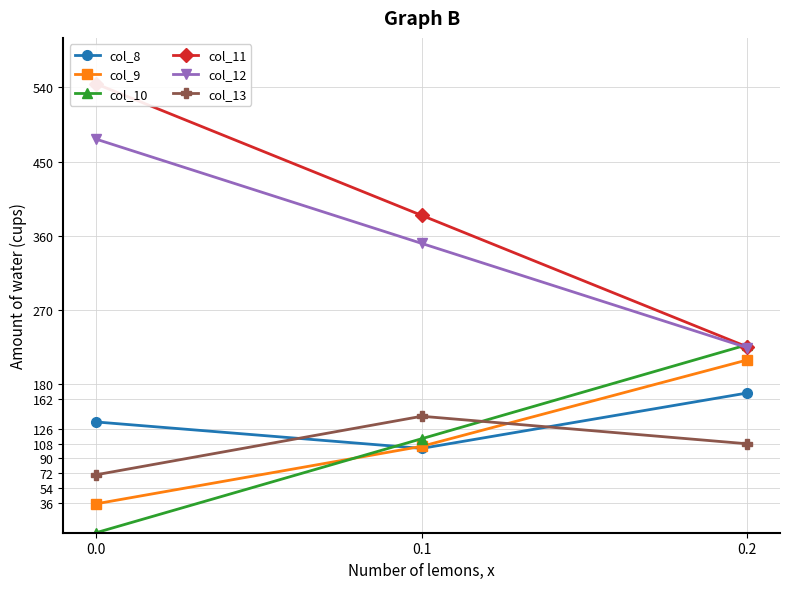

Reading left to right, list all the values displayed in this chart.

col_8: 134.3	102.3	169.5
col_9: 35.0	104.8	209.6
col_10: 0.0	114.0	228.0
col_11: 544.3	384.7	225.2
col_12: 477.2	350.8	224.3
col_13: 70.2	141.2	107.8